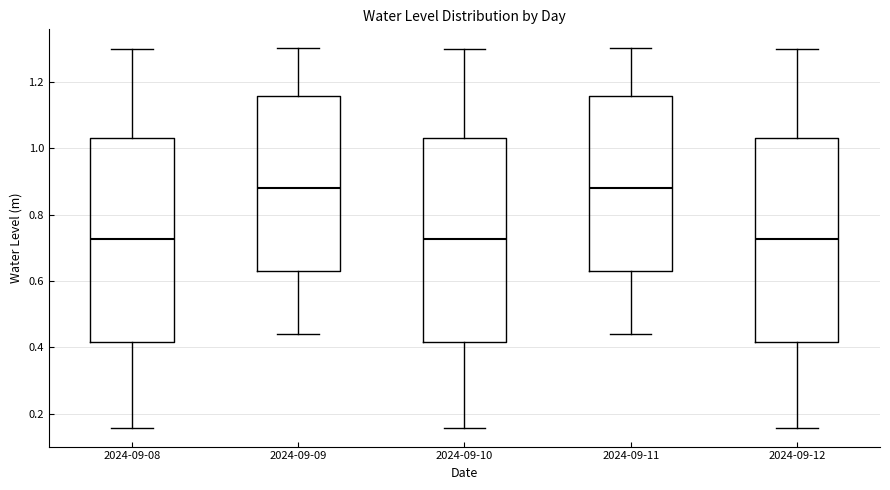

Where does the upper whisker of the box for 2024-09-09 end on the y-axis? The values are not printed on the chart, so give them approximately, as read against the axis.

1.30